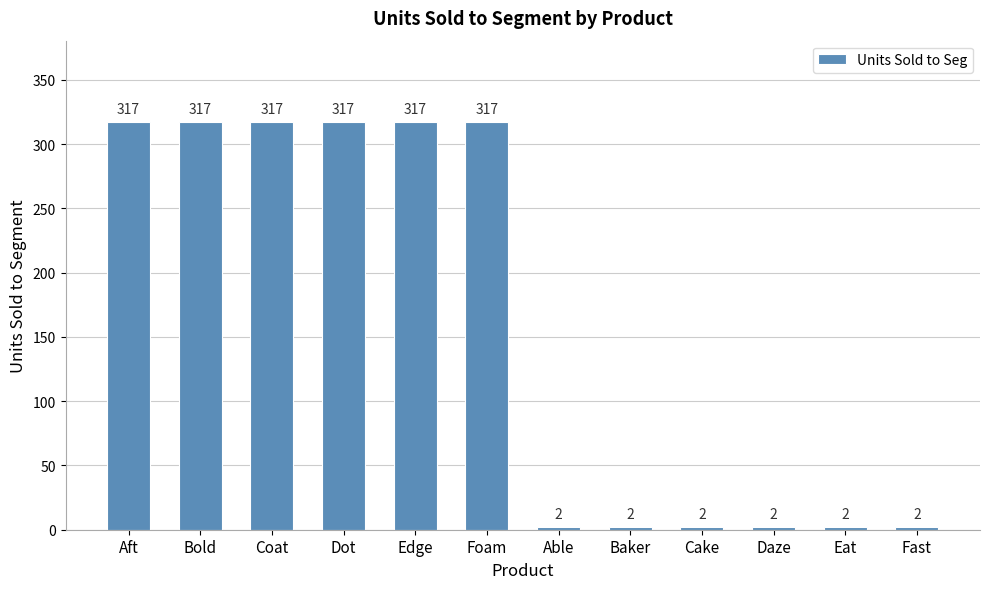

What is the label of the 2nd bar from the left?

Bold